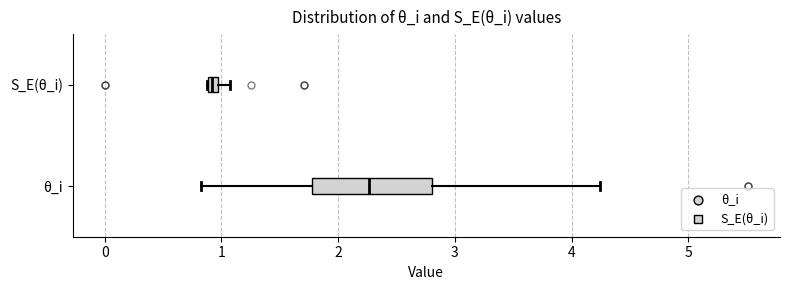

Where does the left whisker of the box for θ_i end on the x-axis? The values are not printed on the chart, so give them approximately, as read against the axis.

0.8